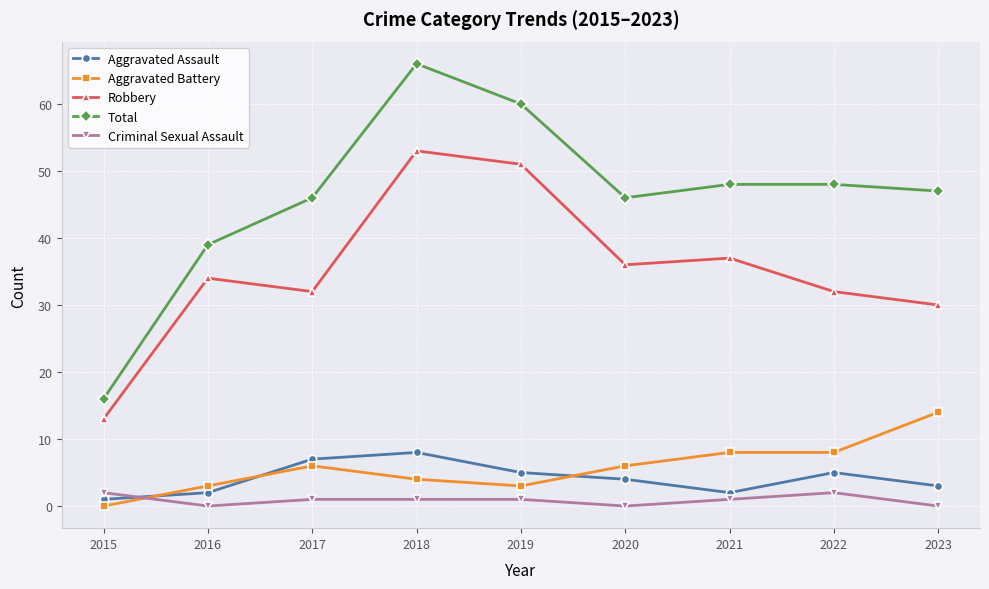

True or false: Aggravated Battery and Robbery cross at least once.

False